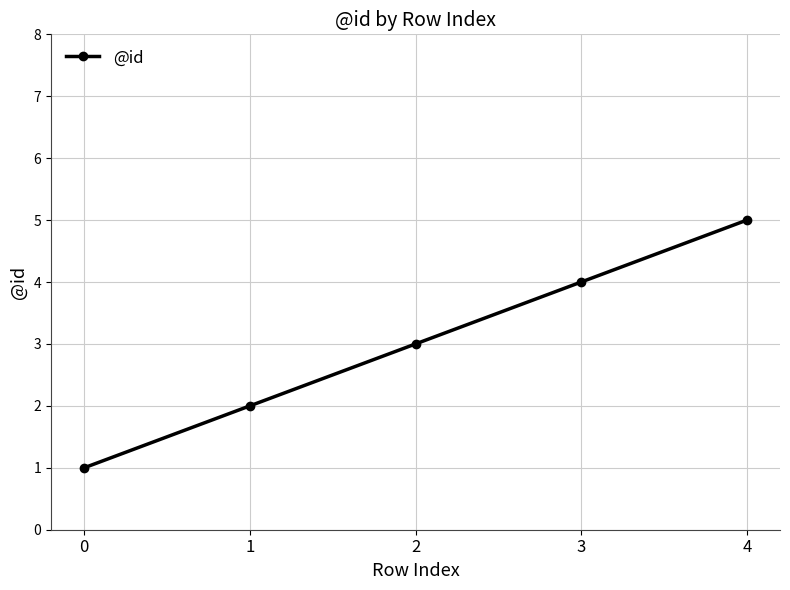

How many lines are shown in the chart?

1